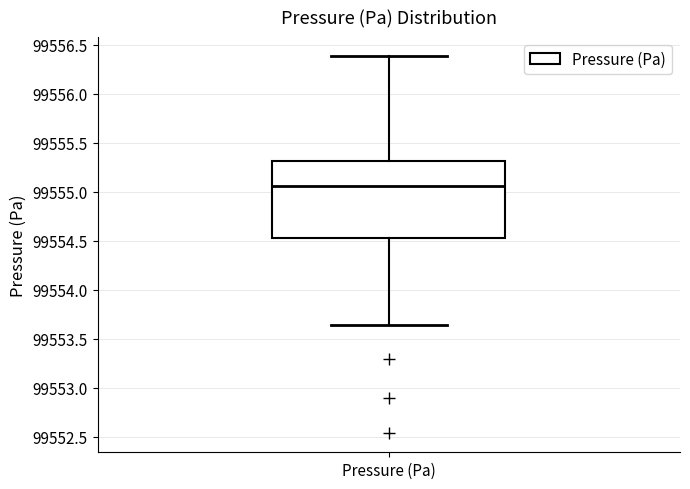

Where does the upper whisker of the box for Pressure (Pa) end on the y-axis? The values are not printed on the chart, so give them approximately, as read against the axis.

99556.40